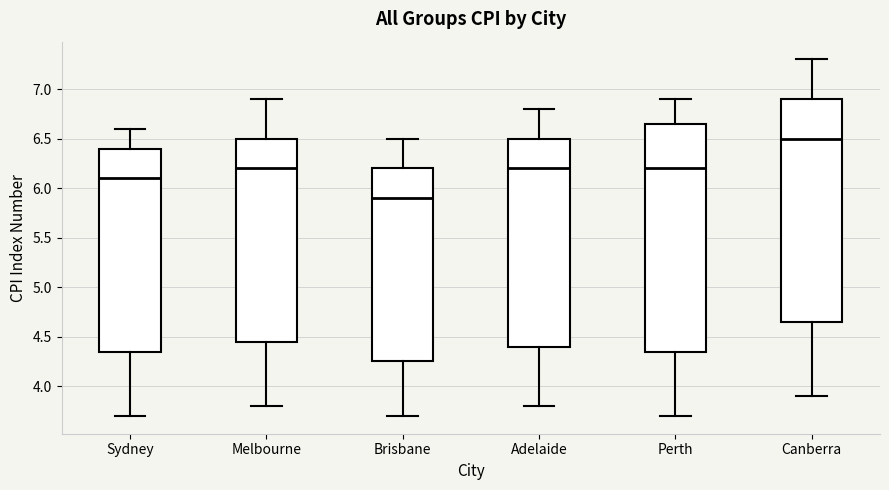

Reading left to right, transcribe this box plot: for each box, give where its median line is, the range the box spans, and where its two whiskers end, as read against the y-axis. The values are not printed on the chart, so give them approximately, as read against the axis.

Sydney: median 6.10, box 4.35 to 6.40, whiskers 3.70 to 6.60
Melbourne: median 6.20, box 4.45 to 6.50, whiskers 3.80 to 6.90
Brisbane: median 5.90, box 4.25 to 6.20, whiskers 3.70 to 6.50
Adelaide: median 6.20, box 4.40 to 6.50, whiskers 3.80 to 6.80
Perth: median 6.20, box 4.35 to 6.65, whiskers 3.70 to 6.90
Canberra: median 6.50, box 4.65 to 6.90, whiskers 3.90 to 7.30